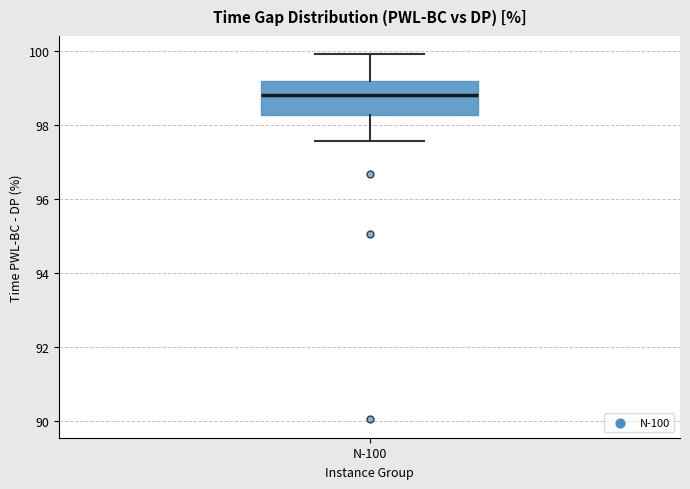

Read this box plot against the y-axis: the position of the median line, the range covered by the box, and the ends of both whiskers. The values are not printed on the chart, so give them approximately, as read against the axis.

median 98.8, box 98.2 to 99.2, whiskers 97.6 to 100.0